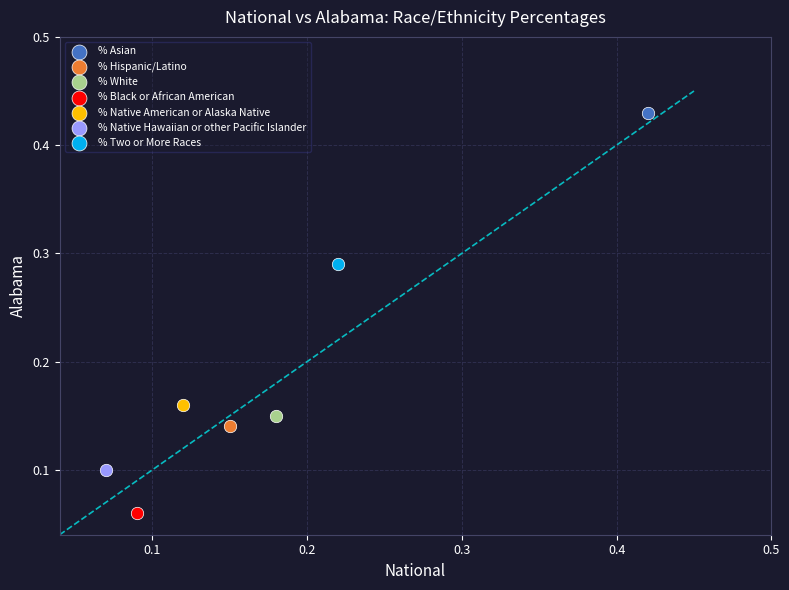

Which series contains the lowest Y value?

% Black or African American